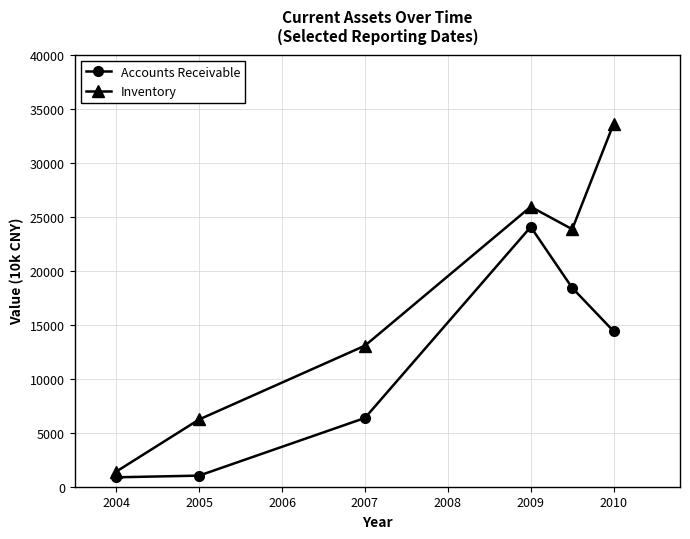

Rank the series by their maximum value, from highest to lowest.

Inventory, Accounts Receivable